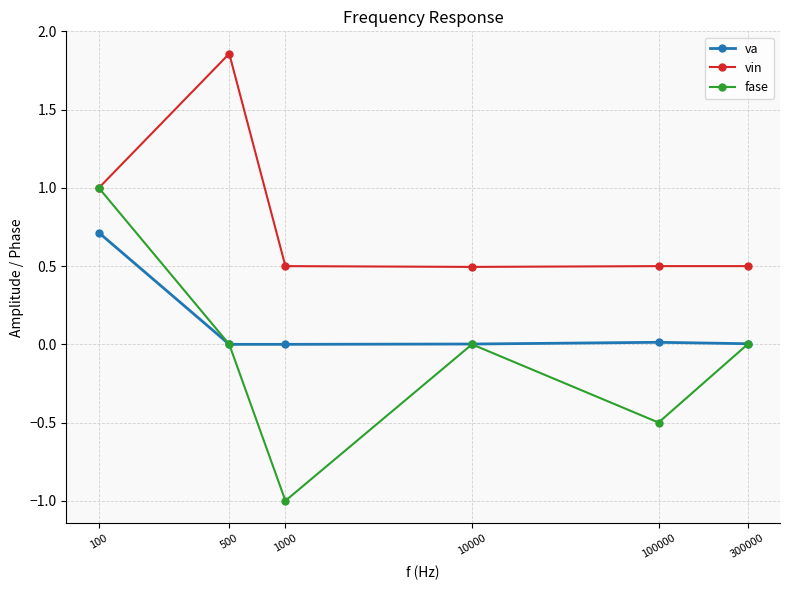

Read the vin value at 1000.

0.5